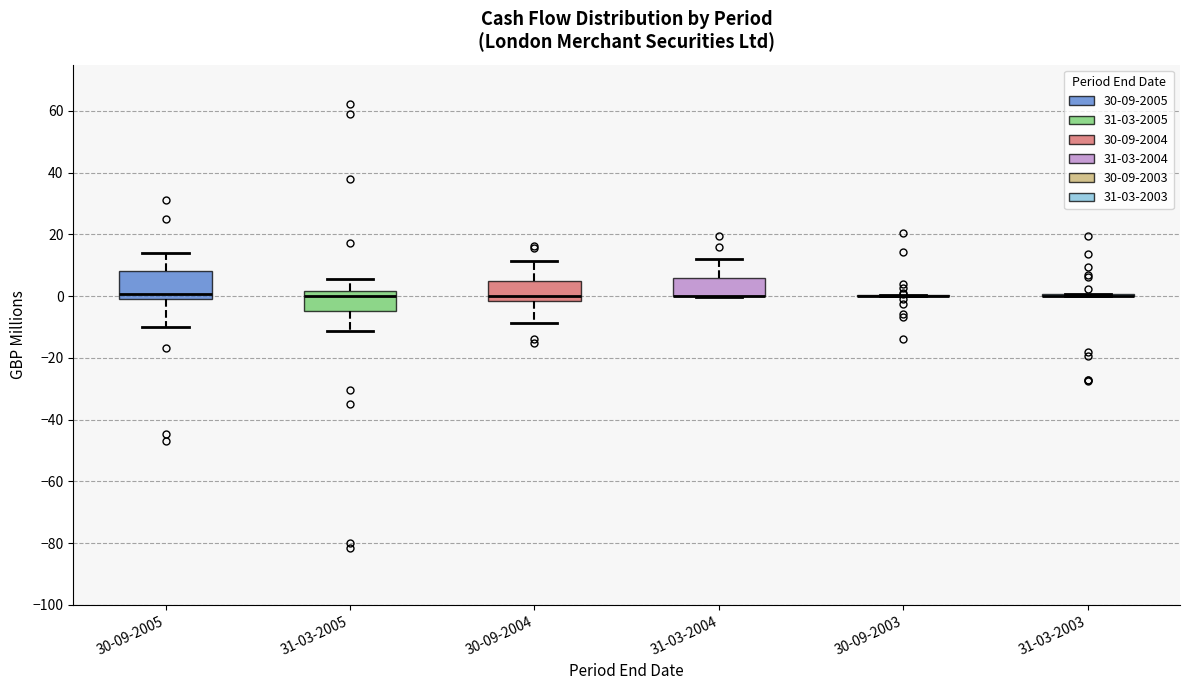

Reading left to right, read every box against the y-axis: the position of its median line, the range the box covers, and the ends of its whiskers. The values are not printed on the chart, so give them approximately, as read against the axis.

30-09-2005: median 0 (just above the box's lower edge), box 0 to 8, whiskers -10 to 14
31-03-2005: median 0, box -4 to 2, whiskers -12 to 6
30-09-2004: median 0, box -2 to 4, whiskers -8 to 12
31-03-2004: median 0 (drawn on the box's lower edge), box 0 to 6, whiskers 0 to 12
30-09-2003: box collapsed to a line at 0, whiskers 0 to 0
31-03-2003: box collapsed to a line at 0, whiskers 0 to 0